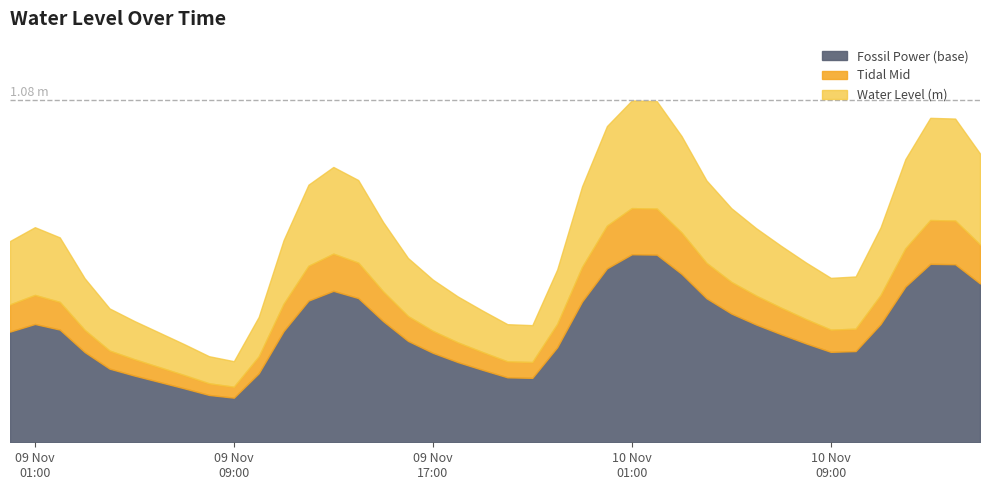

Where is the data nearest to the value 0?

2022-11-09 09:00:00